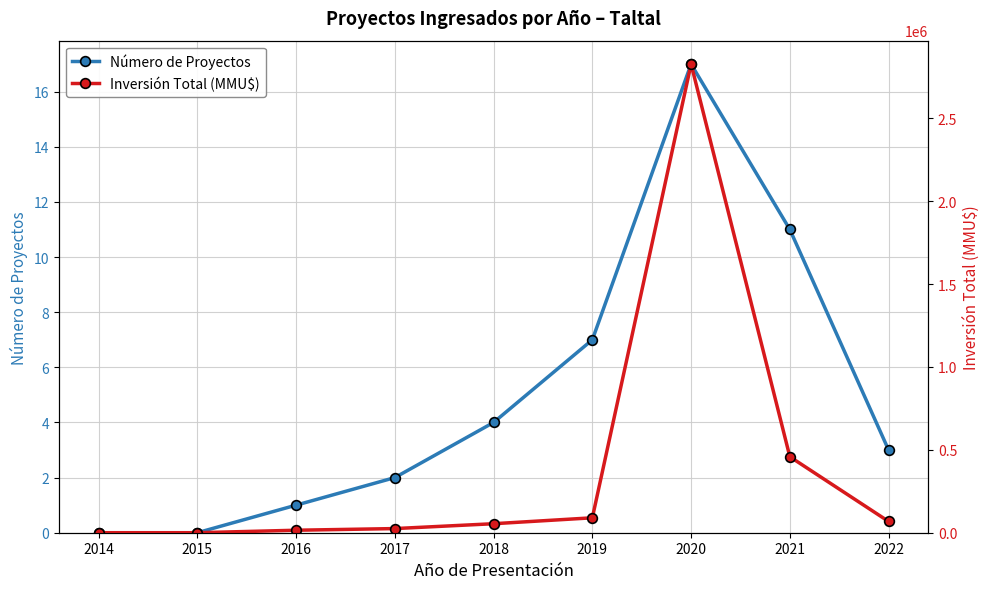

What is the average value of the Inversión Total (MMU$) series?

392985